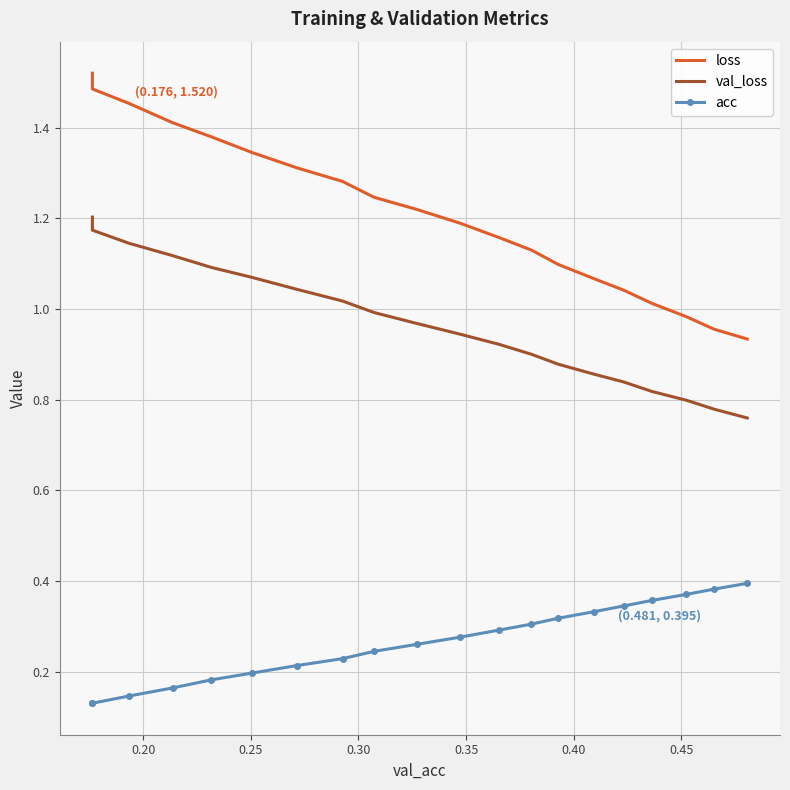

Rank the series by their maximum value, from lowest to highest.

acc, val_loss, loss